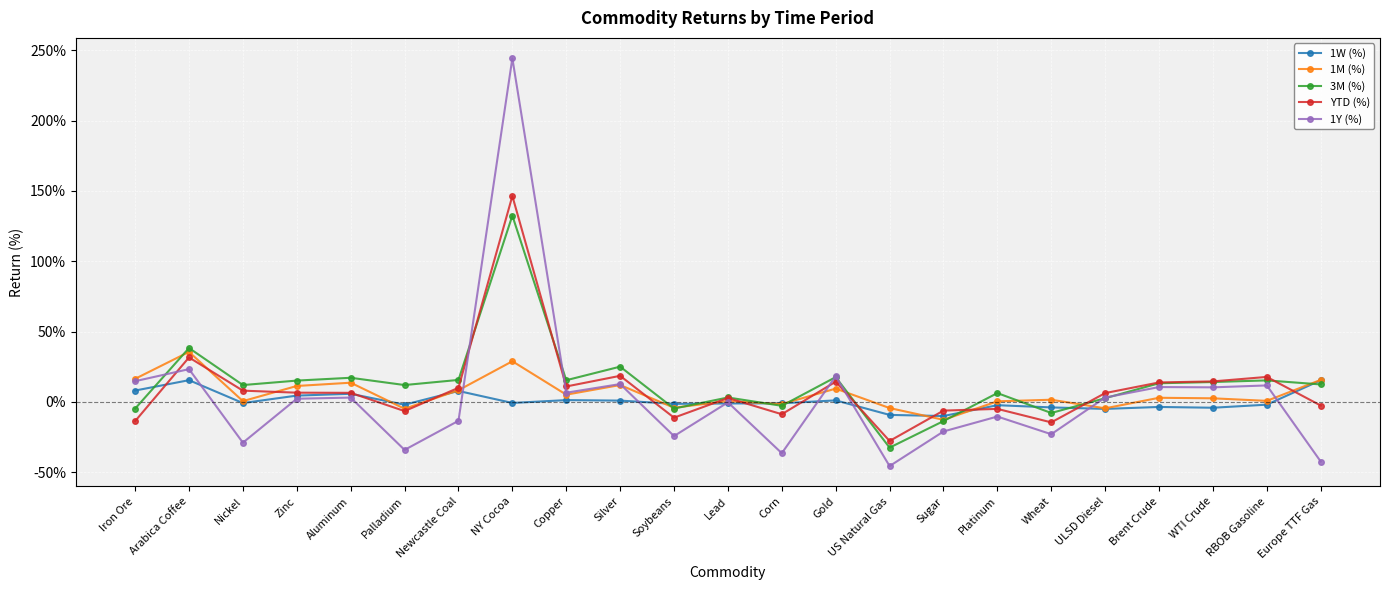

Is this an area chart (filled region under the line)?

No